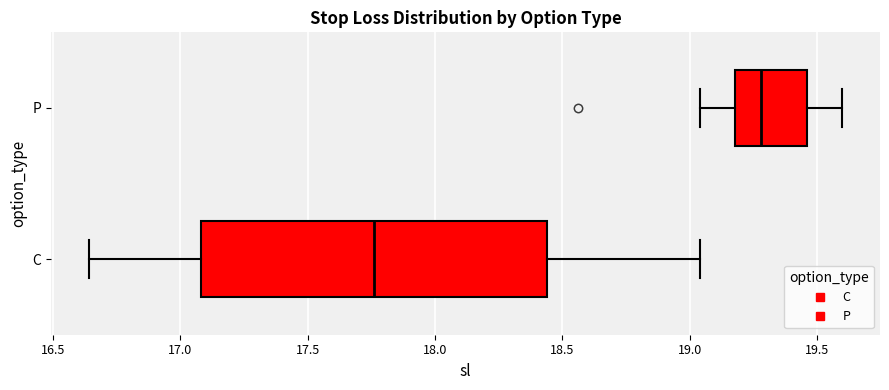

Which box has the furthest to the right median line?

P